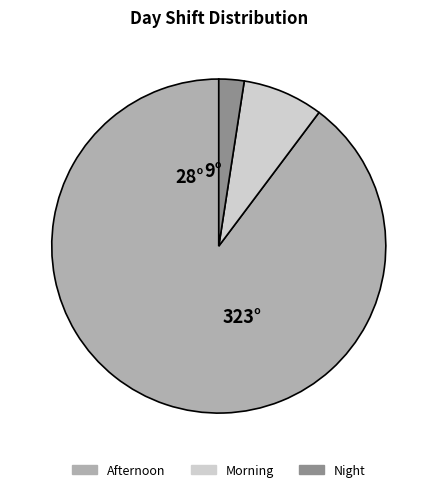

Is there a majority slice in this chart?

Yes